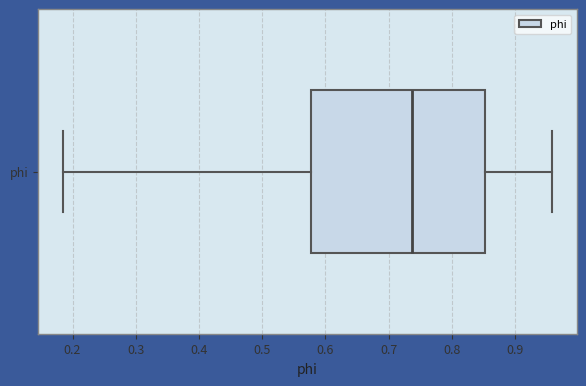

Where is the left edge of the box for phi on the x-axis? The values are not printed on the chart, so give them approximately, as read against the axis.

0.58